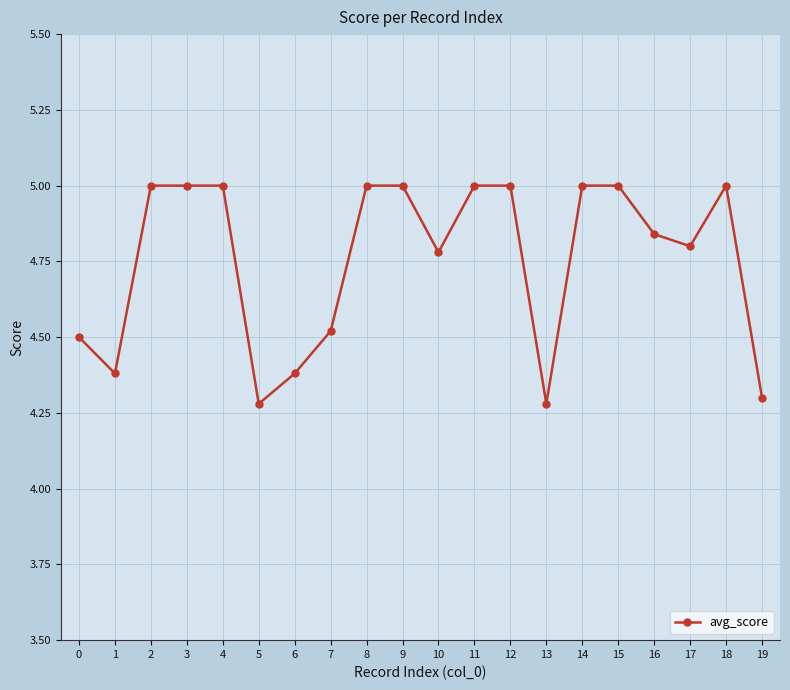

What is the sum of the values at 1 and 6?

8.8